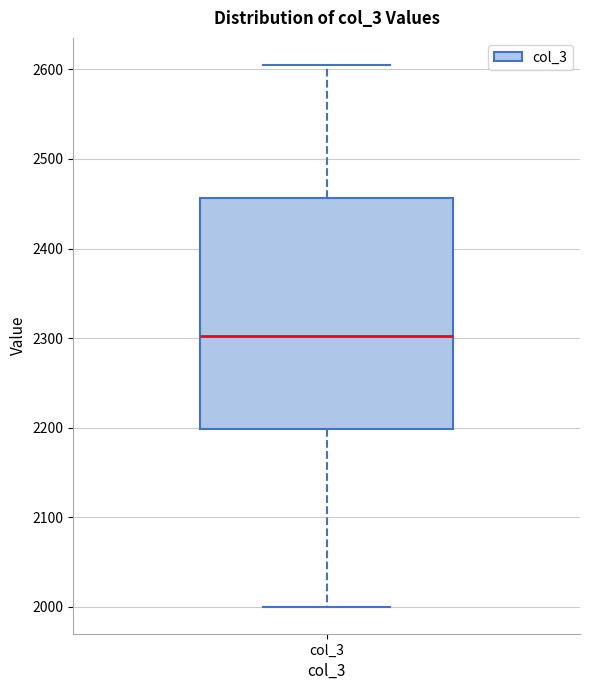

Read this box plot against the y-axis: the position of the median line, the range covered by the box, and the ends of both whiskers. The values are not printed on the chart, so give them approximately, as read against the axis.

median 2300, box 2200 to 2460, whiskers 2000 to 2610